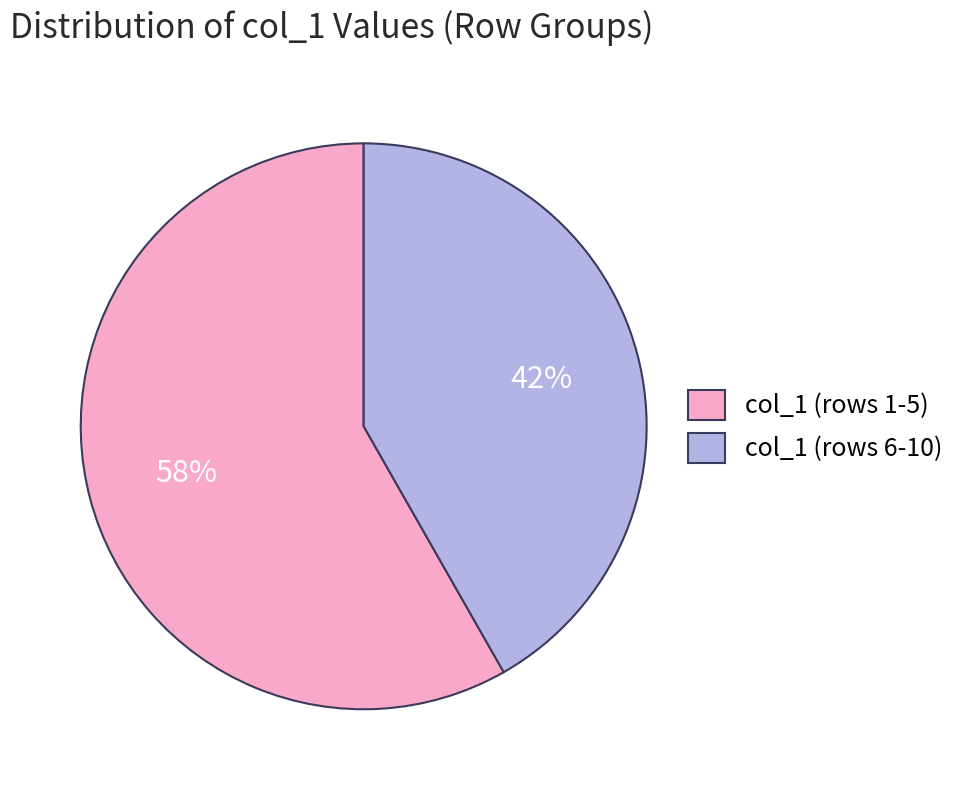

What is the ratio of the value at col_1 (rows 6-10) to the value at col_1 (rows 1-5)?

0.7